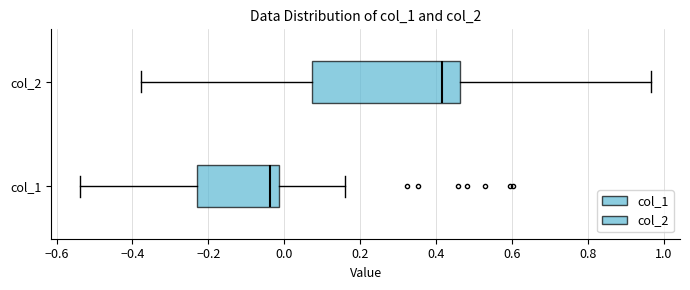

Where is the left edge of the box for col_2 on the x-axis? The values are not printed on the chart, so give them approximately, as read against the axis.

0.08